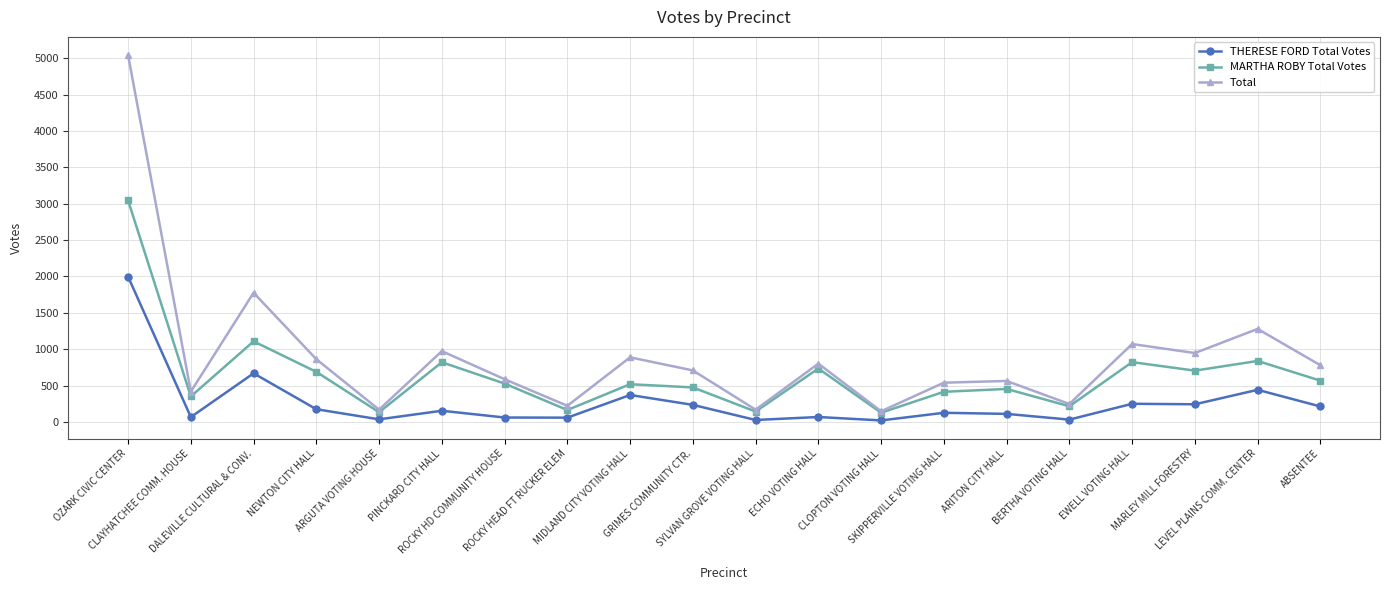

Is the value of MARTHA ROBY Total Votes at DALEVILLE CULTURAL & CONV. greater than the value of Total at ARGUTA VOTING HOUSE?

Yes